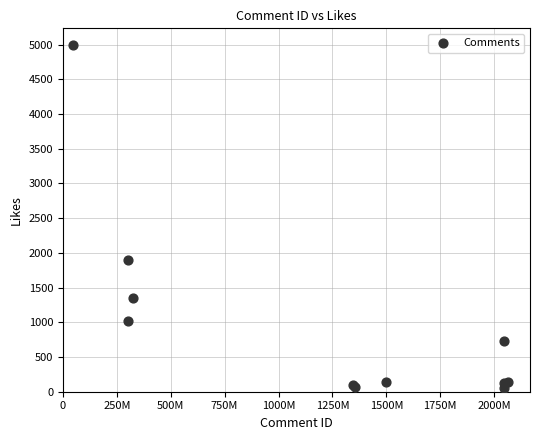

What Y value in the scatter plot is closest to 2522?

1892